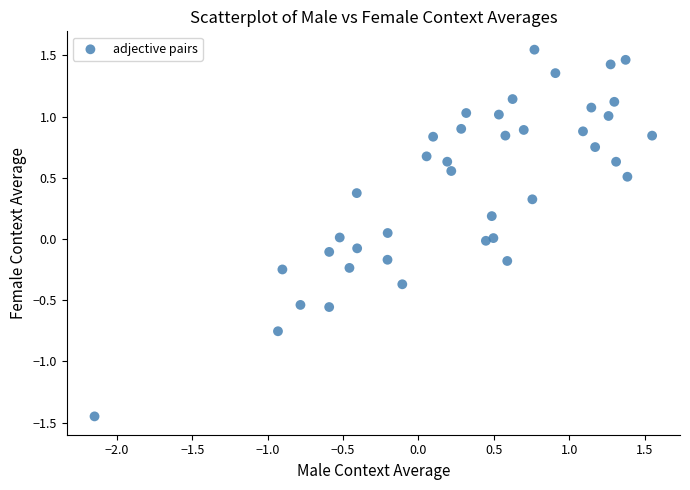

What is the range of Y values (max minus min)?

3.0